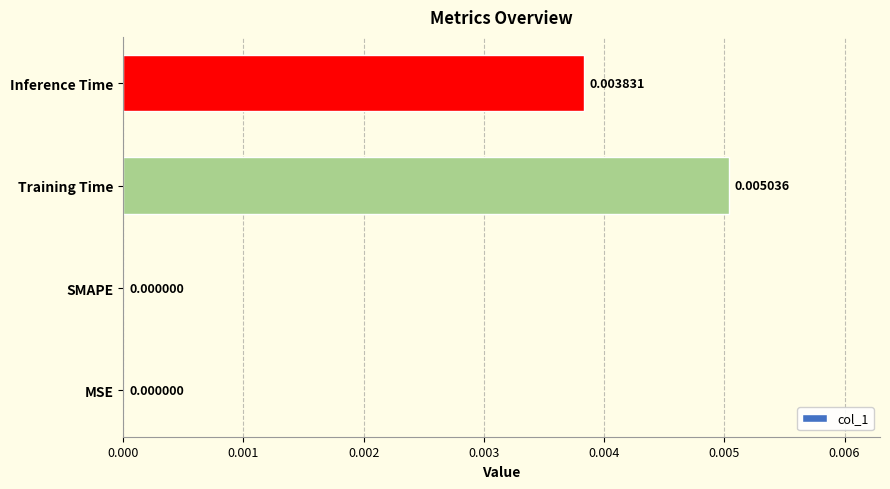

How many values are above zero?

2